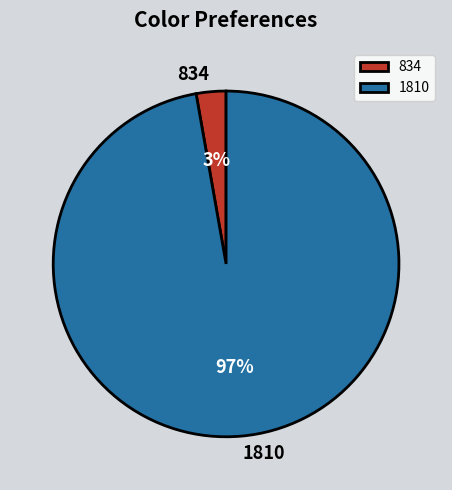

Which slice is the largest?

1810